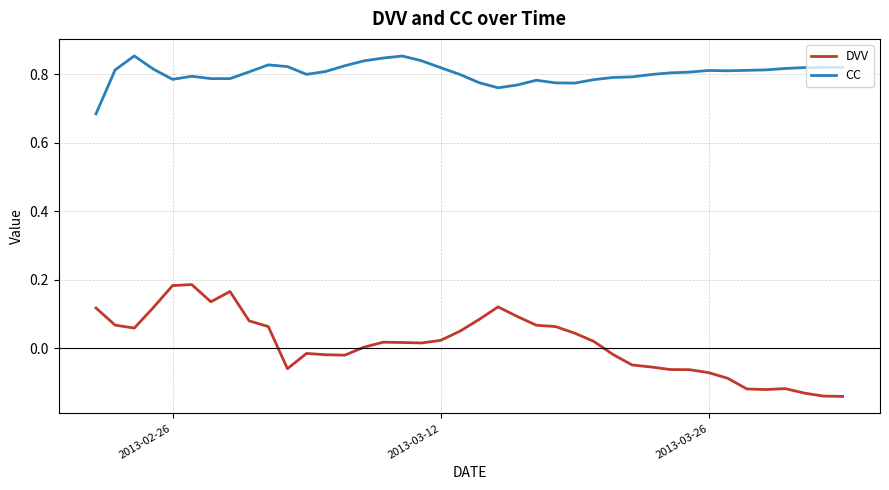

Which series has the widest spread of values?

DVV